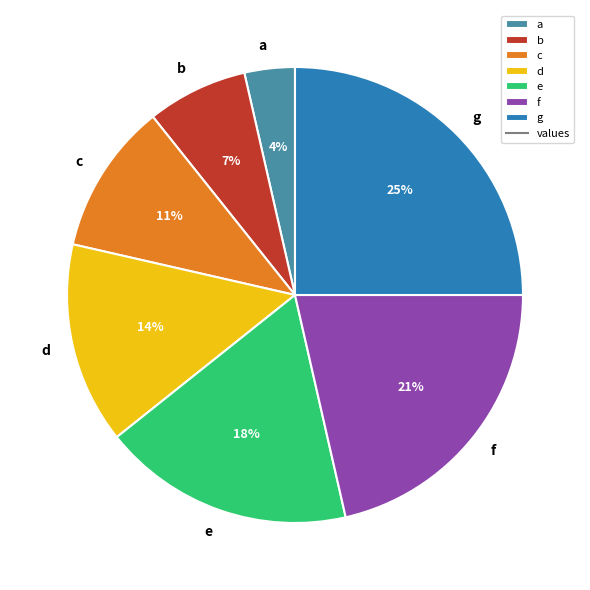

What is the smallest slice in the pie chart?

a